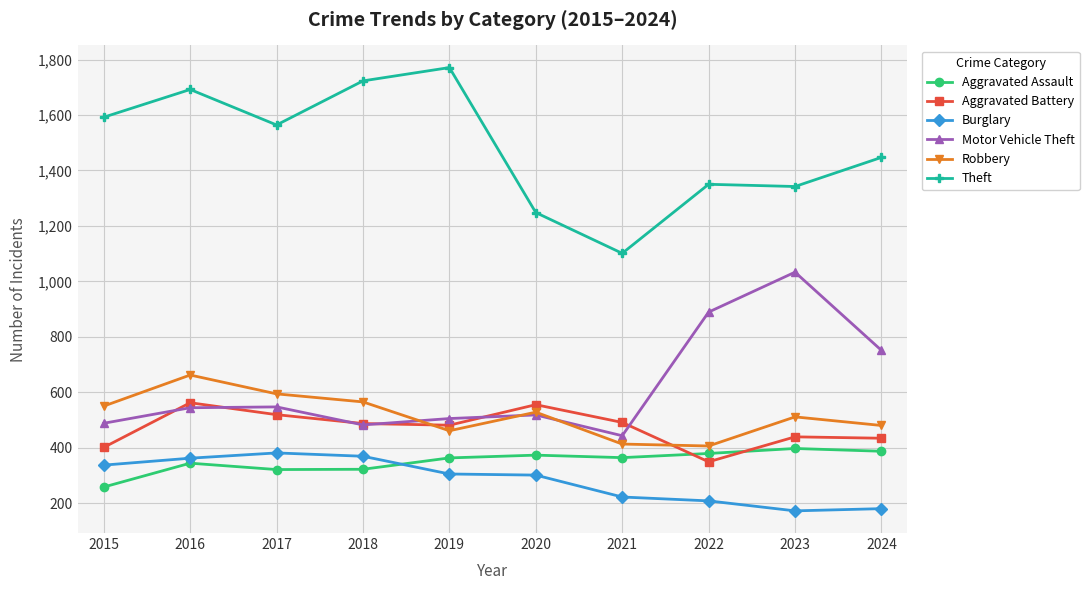

Rank the series at 2017 from lowest to highest value.

Aggravated Assault, Burglary, Aggravated Battery, Motor Vehicle Theft, Robbery, Theft